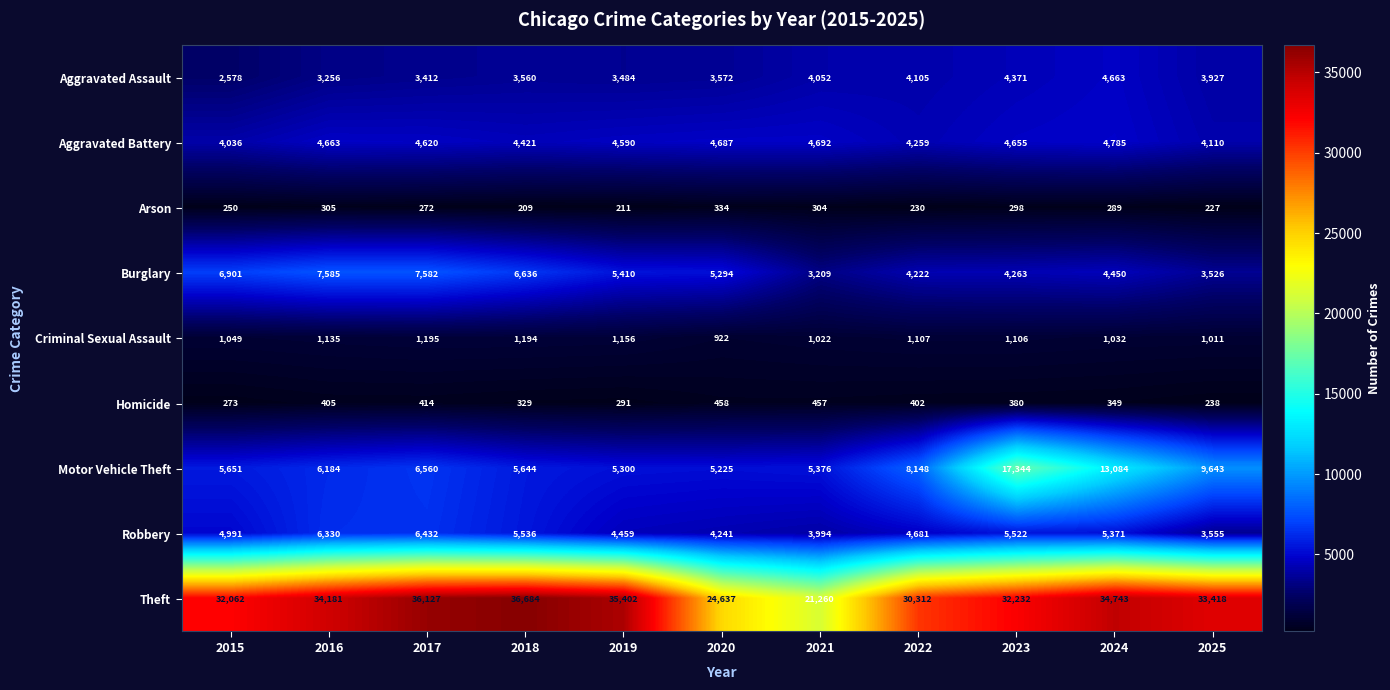

At which category is the sum across all series the highest?

2023